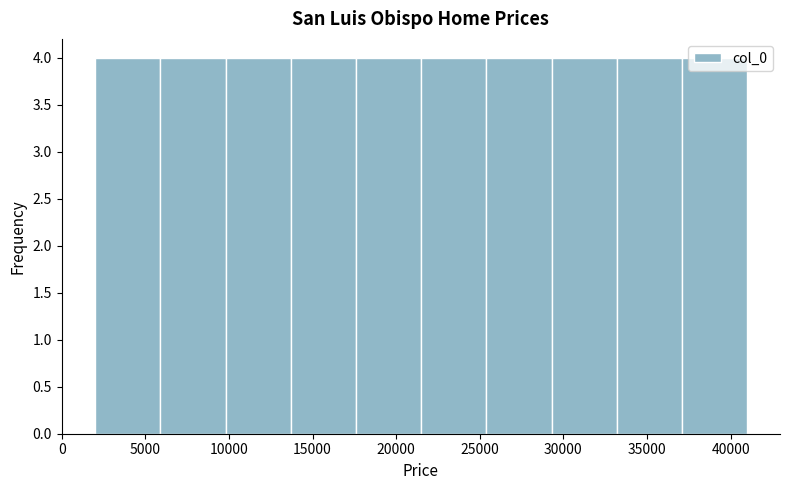

Reading left to right, list every bar in this chart as the range it spans on the x-axis followed by its height. Neither the bar edges nor the heights are printed on the chart, so give them approximately, as read against the axes.

2000 to 5900: 4
5900 to 9800: 4
9800 to 13700: 4
13700 to 17600: 4
17600 to 21500: 4
21500 to 25400: 4
25400 to 29300: 4
29300 to 33200: 4
33200 to 37100: 4
37100 to 41000: 4